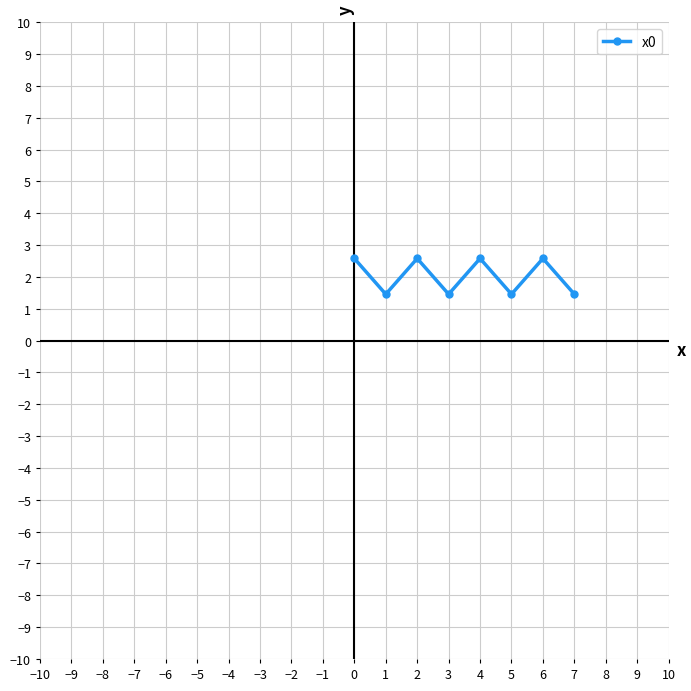

Approximately how many times larger is the value at 6 compared to 5?

1.8